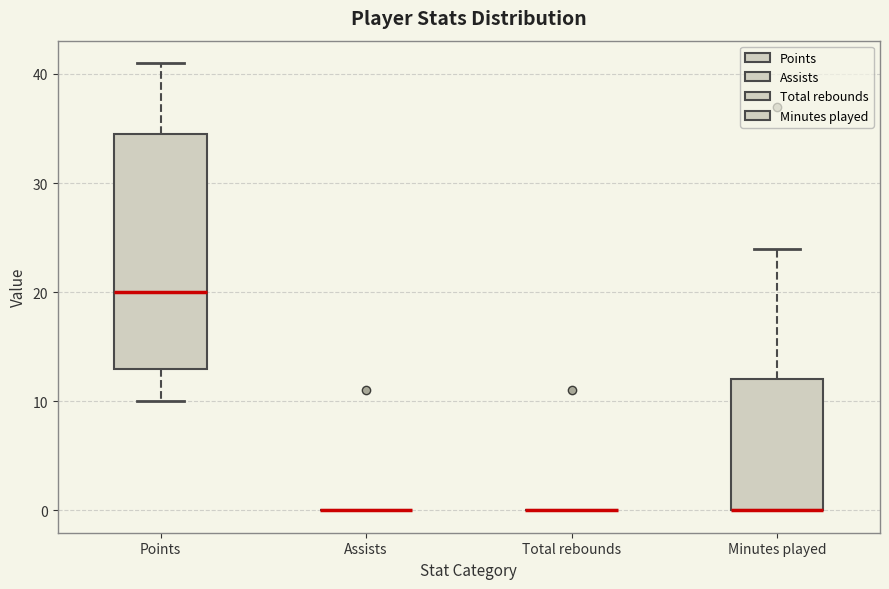

Reading left to right, transcribe this box plot: for each box, give where its median line is, the range the box spans, and where its two whiskers end, as read against the y-axis. The values are not printed on the chart, so give them approximately, as read against the axis.

Points: median 20, box 13 to 35, whiskers 10 to 41
Assists: box collapsed to a line at 0, whiskers 0 to 0
Total rebounds: box collapsed to a line at 0, whiskers 0 to 0
Minutes played: median 0 (drawn on the box's lower edge), box 0 to 12, whiskers 0 to 24